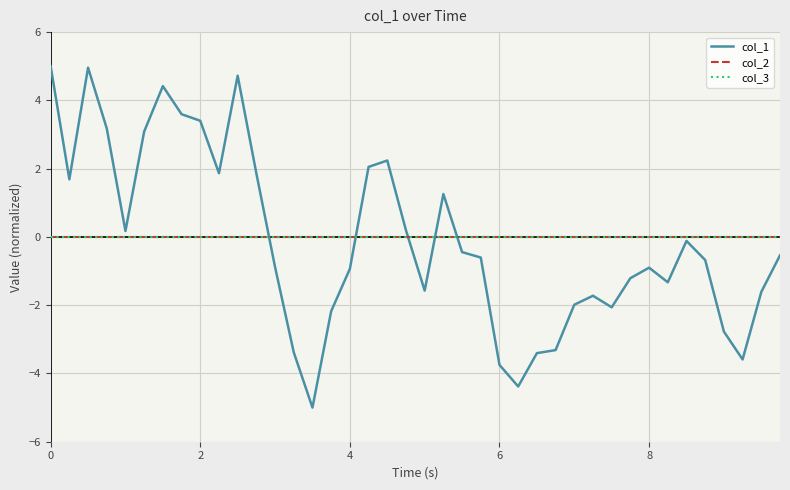

Reading left to right, extract all data points from this chart.

col_1: 5.0	1.7	5.0	3.2	0.2	3.1	4.4	3.6	3.4	1.9	4.7	1.9	-0.9	-3.4	-5.0	-2.2	-0.9	2.1	2.2	0.2	-1.6	1.3	-0.4	-0.6	-3.7	-4.4	-3.4	-3.3	-2.0	-1.7	-2.1	-1.2	-0.9	-1.3	-0.1	-0.7	-2.8	-3.6	-1.6	-0.5
col_2: 0.0	0.0	0.0	0.0	0.0	0.0	0.0	0.0	0.0	0.0	0.0	0.0	0.0	0.0	0.0	0.0	0.0	0.0	0.0	0.0	0.0	0.0	0.0	0.0	0.0	0.0	0.0	0.0	0.0	0.0	0.0	0.0	0.0	0.0	0.0	0.0	0.0	0.0	0.0	0.0
col_3: 0.0	0.0	0.0	0.0	0.0	0.0	0.0	0.0	0.0	0.0	0.0	0.0	0.0	0.0	0.0	0.0	0.0	0.0	0.0	0.0	0.0	0.0	0.0	0.0	0.0	0.0	0.0	0.0	0.0	0.0	0.0	0.0	0.0	0.0	0.0	0.0	0.0	0.0	0.0	0.0